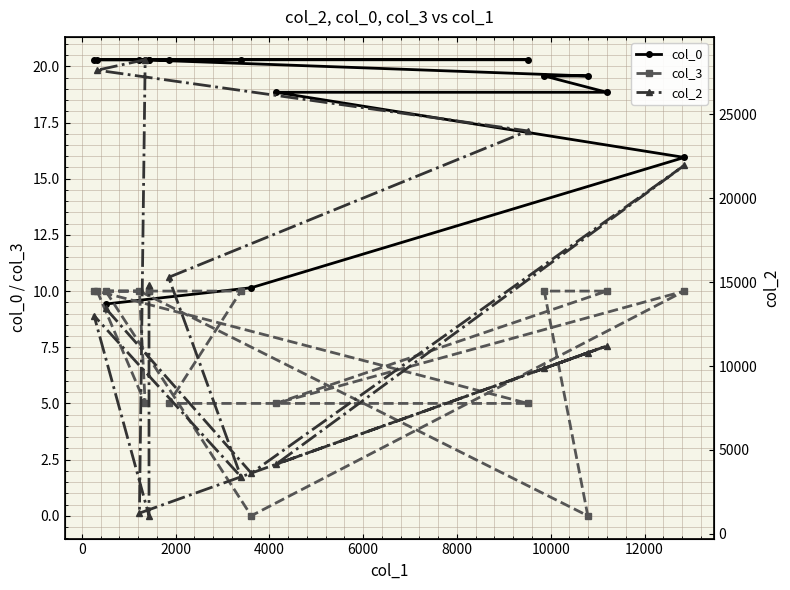

Reading right to left, transcribe all the data shown in this chart.

col_0: 20.3	20.3	20.3	20.3	20.3	20.3	20.3	20.3	20.3	19.6	19.6	18.8	18.8	15.9	10.1	9.4
col_3: 10.0	10.0	10.0	10.0	5.0	5.0	10.0	5.0	10.0	0.0	10.0	10.0	5.0	10.0	0.0	10.0
col_2: 14810.0	1071.0	13001.0	3395.0	15286.0	24017.0	27639.0	28264.0	1229.0	10791.0	9862.0	11196.0	4138.0	21962.0	3614.0	13435.0